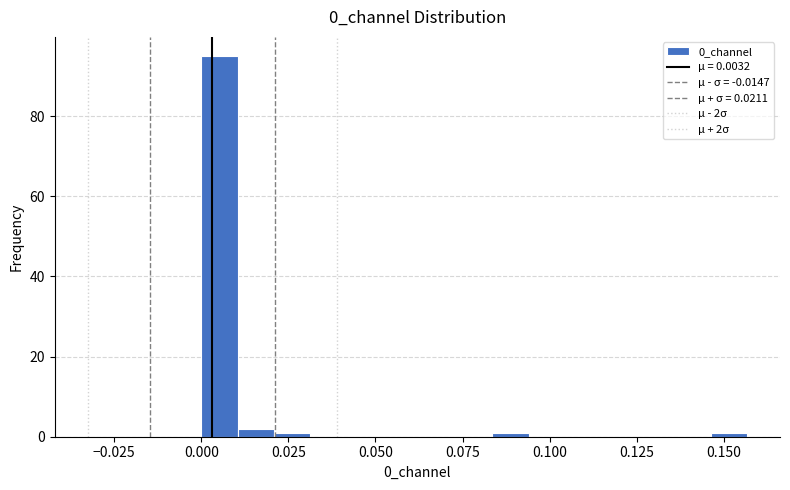

Around what value on the x-axis is the tallest bar? Give the approximate position of its centre, as read against the axis.

0.005